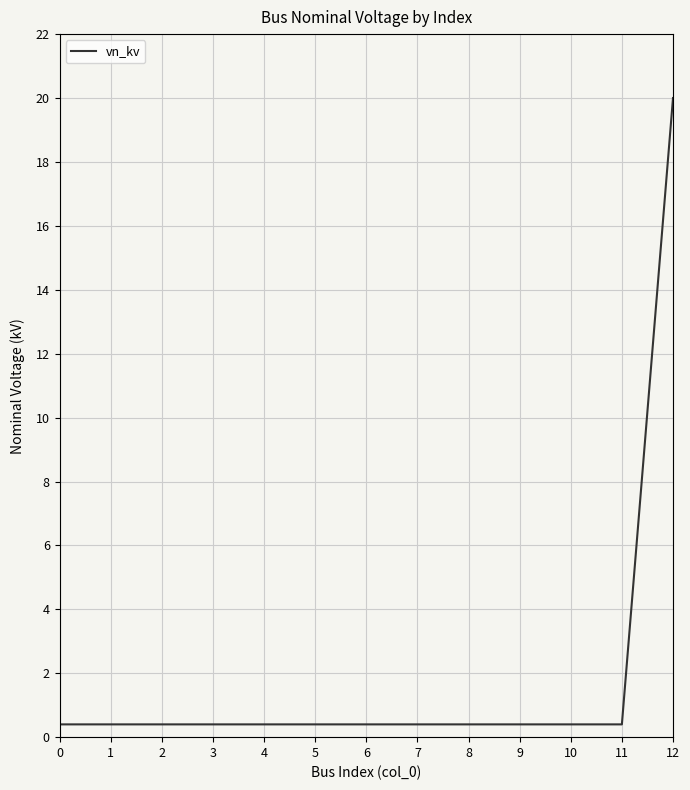

What is the average value?

1.9